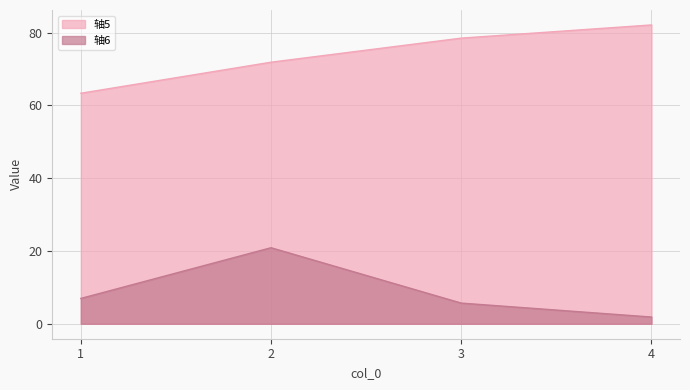

At which label does 轴5 first exceed 78?

3